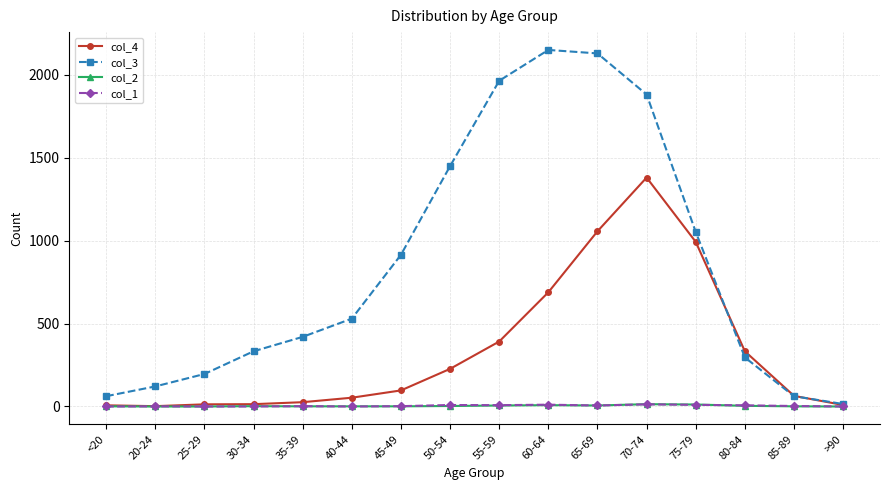

Which series has the largest range (max minus min)?

col_3